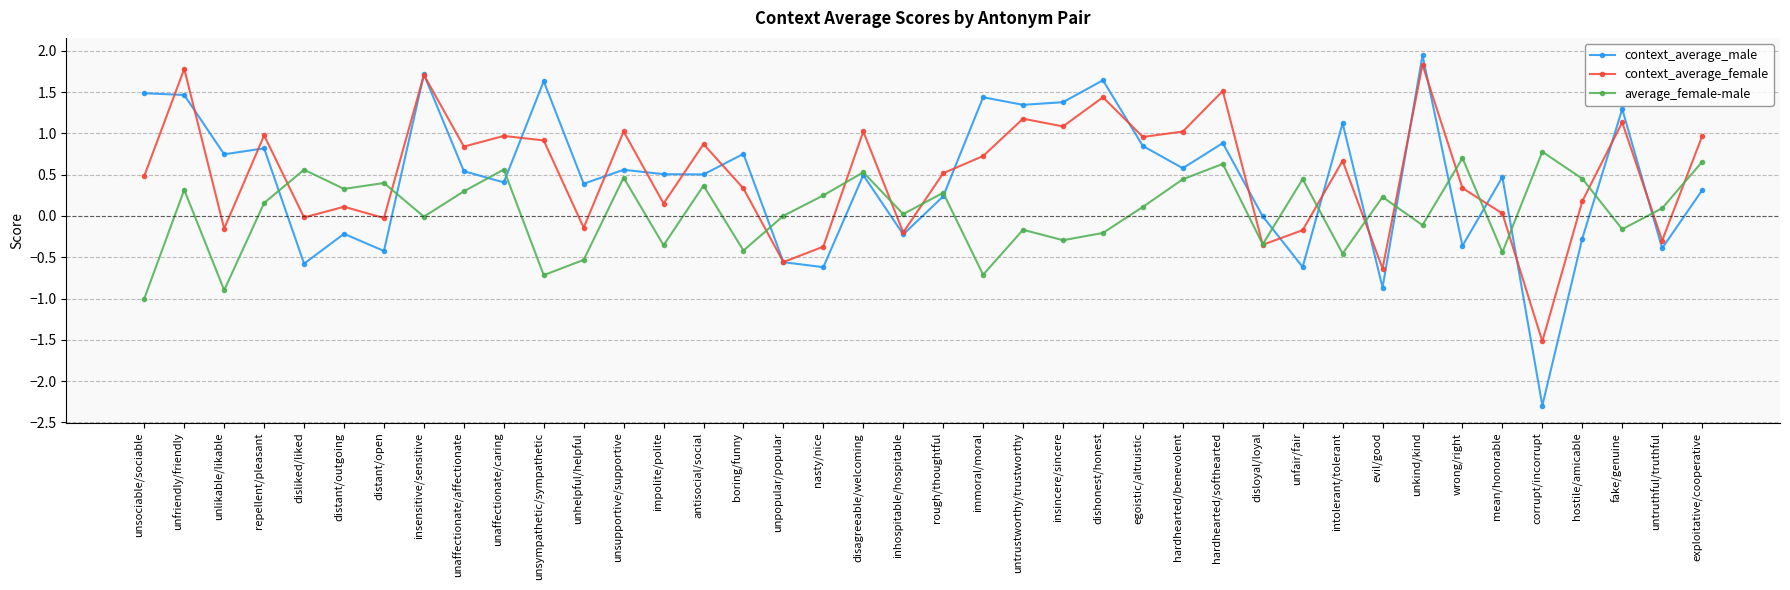

Between which two adjacent categories do context_average_male and context_average_female first intersect?

unsociable/sociable and unfriendly/friendly